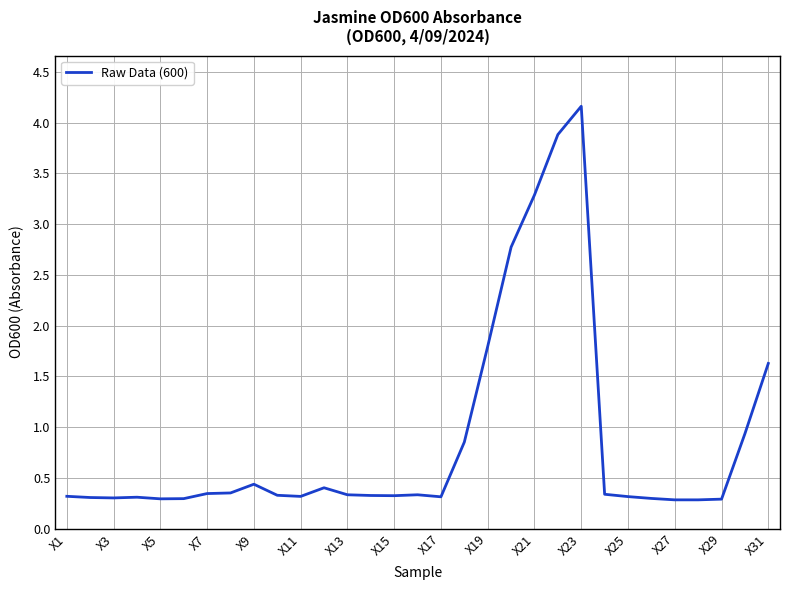

What is the greatest value displayed?

4.2